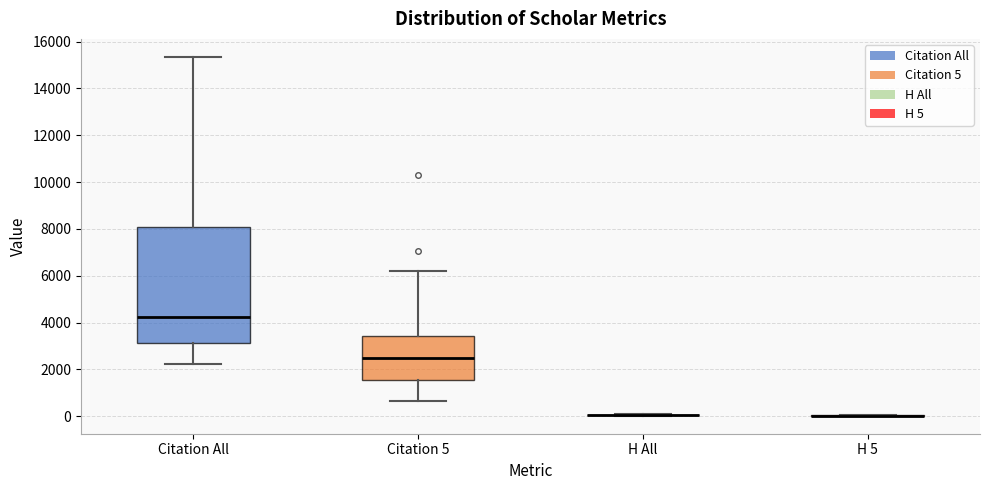

Which box is the tallest, from its lower edge to its upper edge?

Citation All